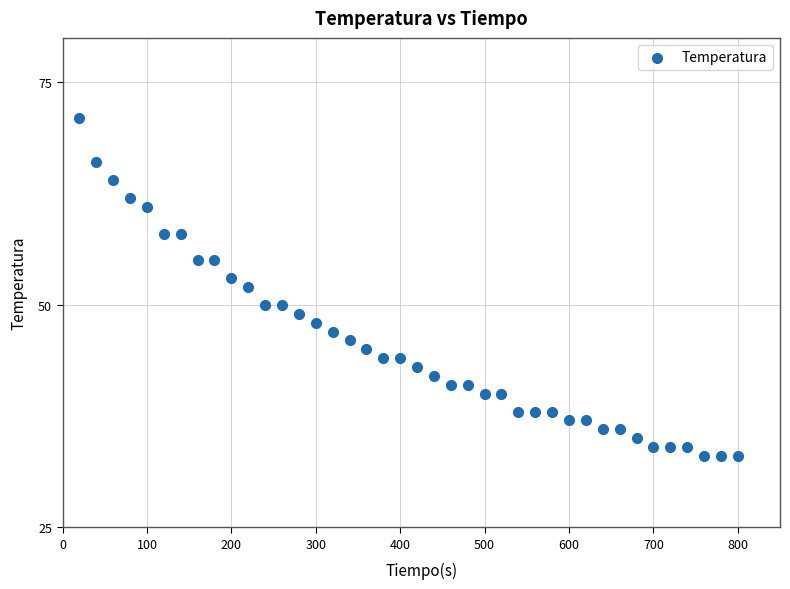

What is the range of Y values (max minus min)?

38